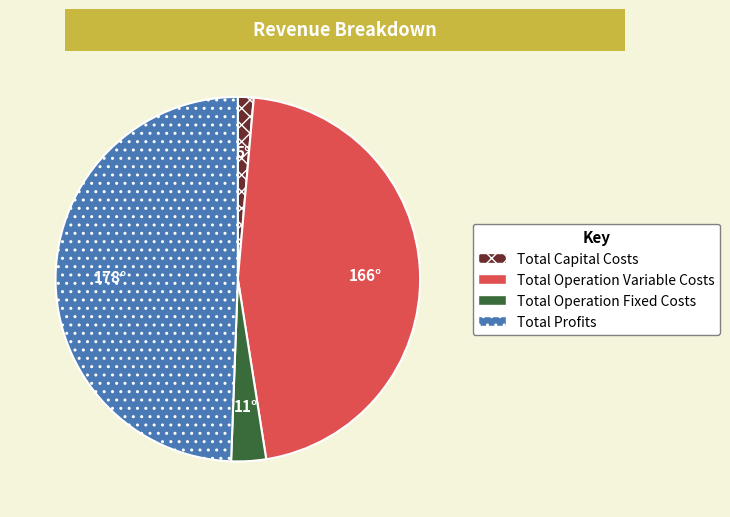

Approximately how many times larger is the value at Total Operation Variable Costs compared to Total Operation Fixed Costs?

15.0